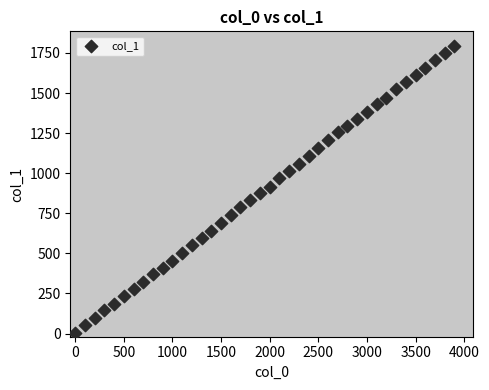

What is the range of Y values (max minus min)?

1794